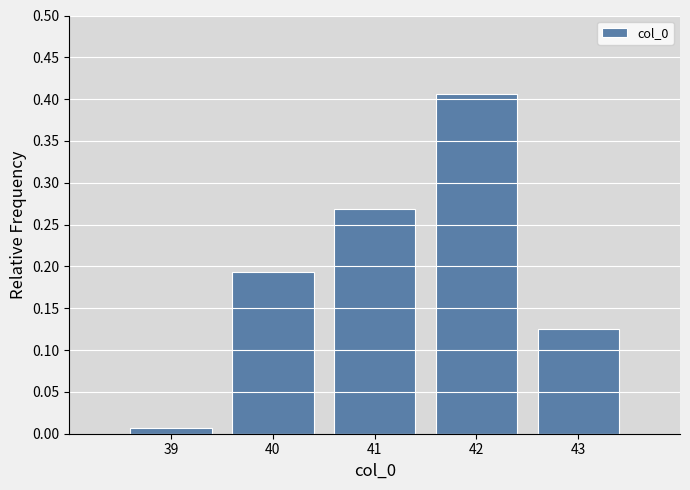

Reading left to right, list every bar in this chart as the range it spans on the x-axis followed by its height. The values are not printed on the chart, so give them approximately, as read against the axis.

38.5 to 39.5: 0.005
39.5 to 40.5: 0.195
40.5 to 41.5: 0.270
41.5 to 42.5: 0.405
42.5 to 43.5: 0.125